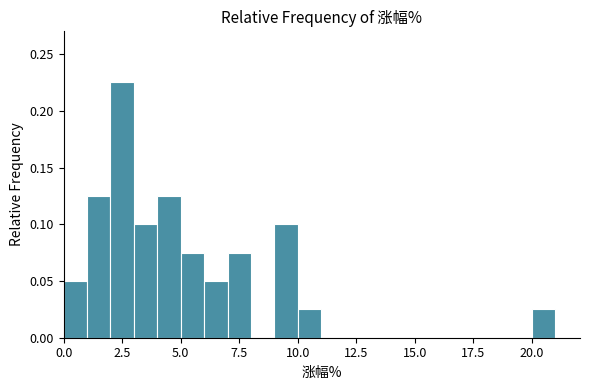

Read against the x-axis, roughly where is the centre of the tallest bar?

2.5